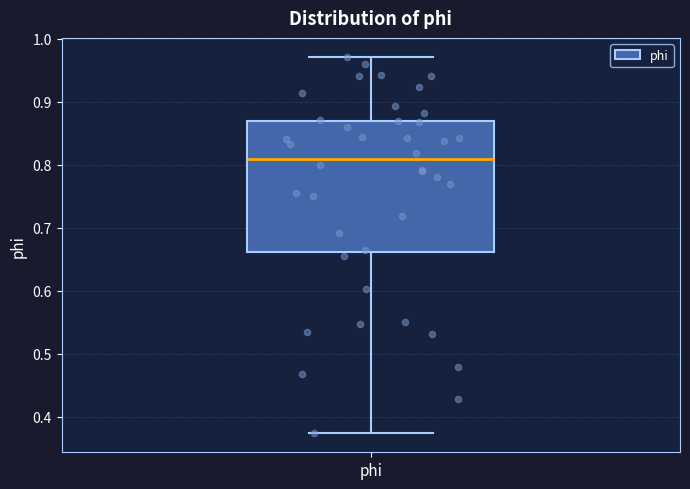

Transcribe this box plot: give where the median line is, the range the box spans, and where the two whiskers end, as read against the y-axis. The values are not printed on the chart, so give them approximately, as read against the axis.

median 0.81, box 0.66 to 0.87, whiskers 0.37 to 0.97